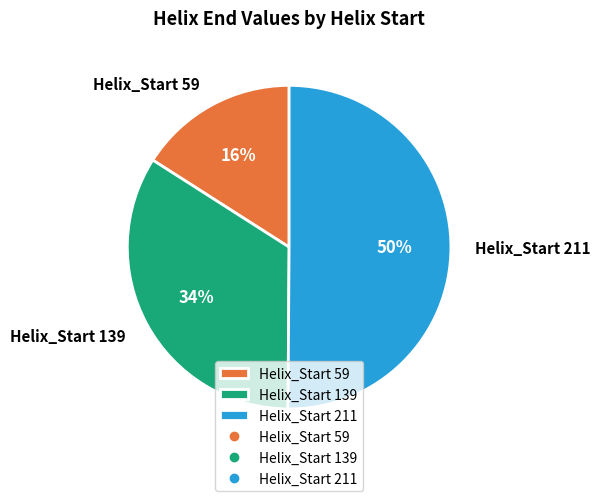

To the nearest percent, what portion does Helix_Start 59 represent?

16%